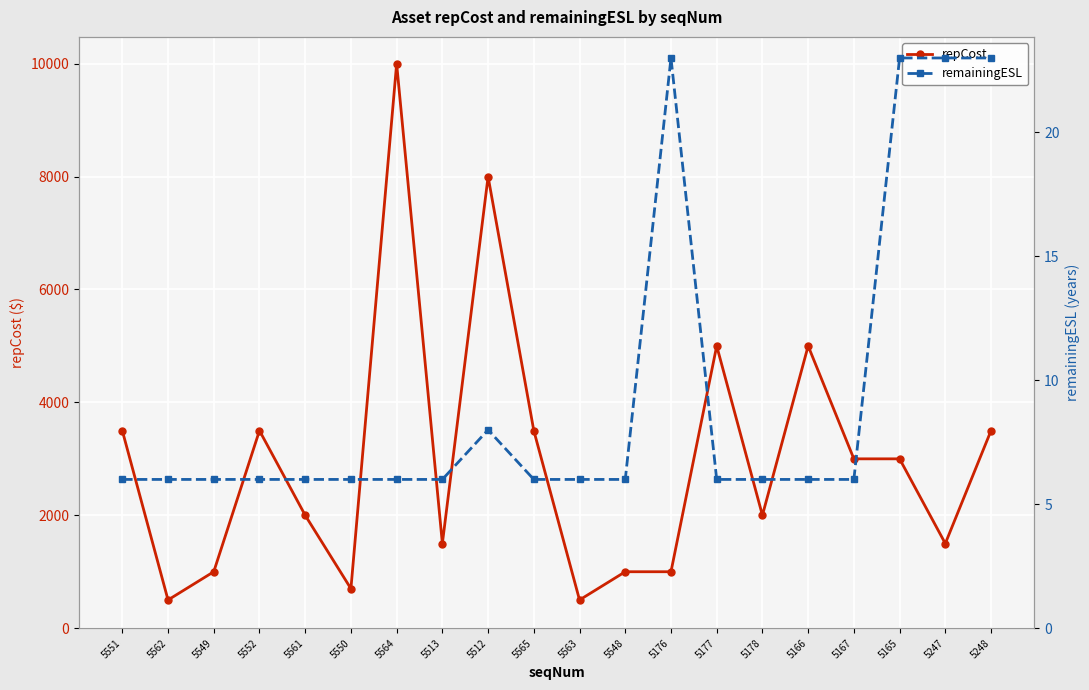

How many values in the repCost series exceed 3000?

8